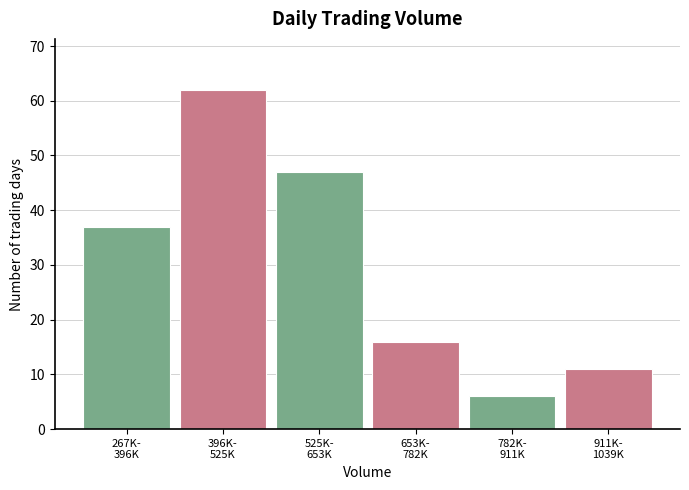

Reading left to right, transcribe all the data shown in this chart.

37	62	47	16	6	11